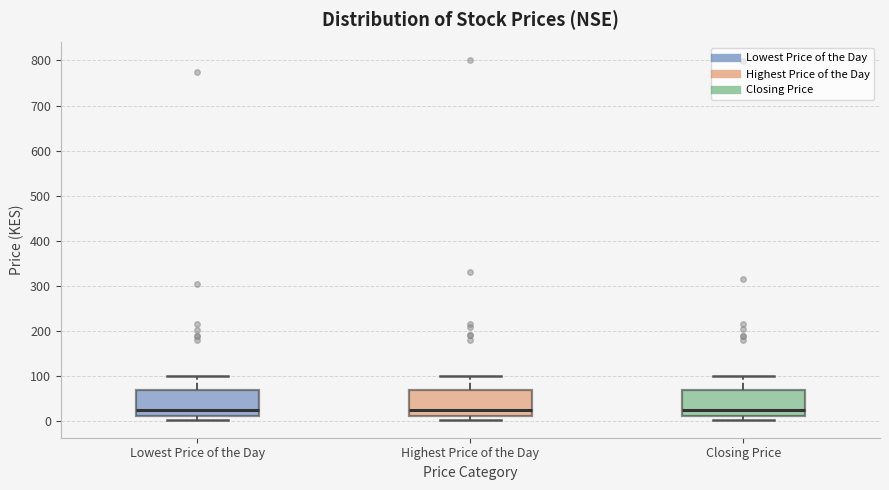

Reading left to right, transcribe this box plot: for each box, give where its median line is, the range the box spans, and where its two whiskers end, as read against the y-axis. The values are not printed on the chart, so give them approximately, as read against the axis.

Lowest Price of the Day: median 20, box 10 to 70, whiskers 0 to 100
Highest Price of the Day: median 20, box 10 to 70, whiskers 0 to 100
Closing Price: median 20, box 10 to 70, whiskers 0 to 100